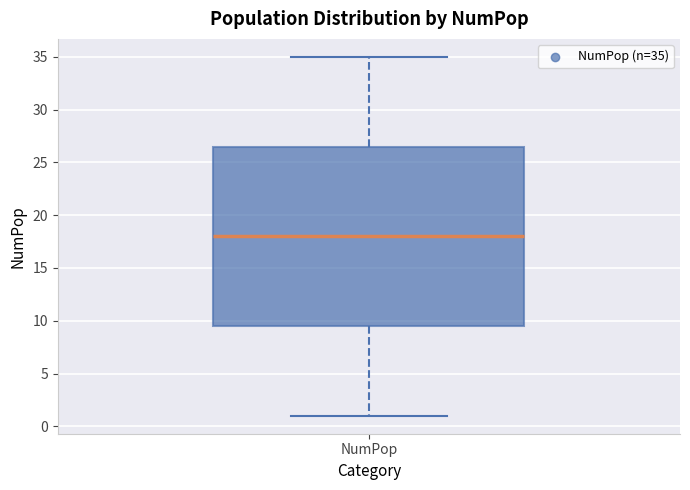

Transcribe this box plot: give where the median line is, the range the box spans, and where the two whiskers end, as read against the y-axis. The values are not printed on the chart, so give them approximately, as read against the axis.

median 18.0, box 9.5 to 26.5, whiskers 1.0 to 35.0